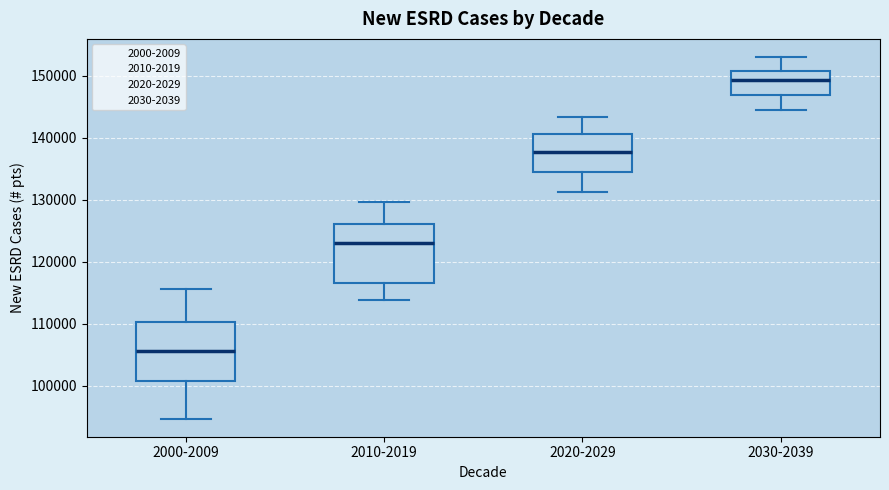

Where is the upper edge of the box for 2020-2029 on the y-axis? The values are not printed on the chart, so give them approximately, as read against the axis.

141000